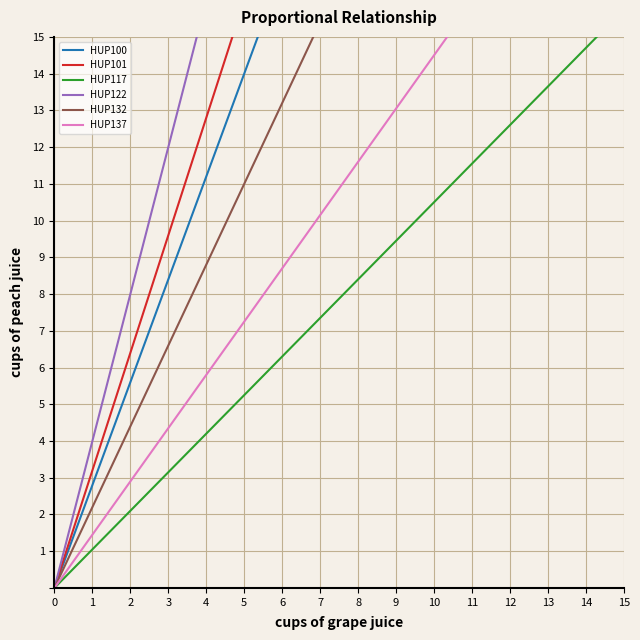

Which series has the largest range (max minus min)?

HUP122